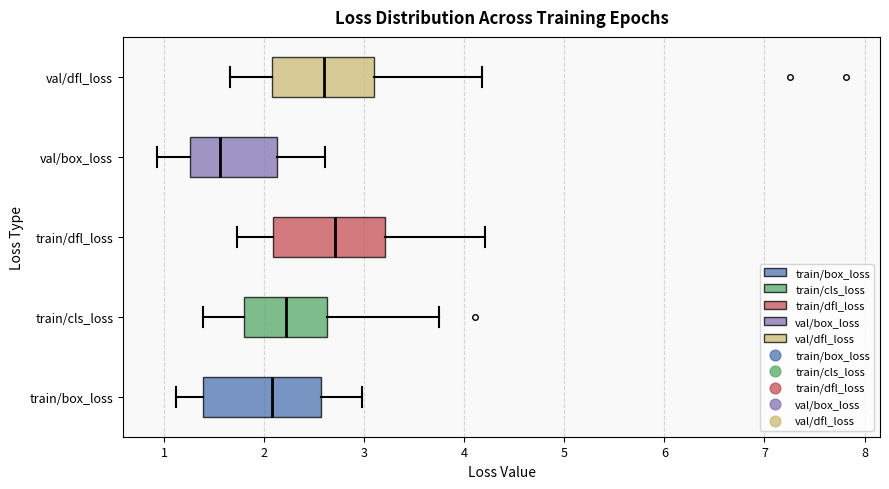

Reading bottom to top, read every box against the x-axis: the position of its median line, the range the box covers, and the ends of its whiskers. The values are not printed on the chart, so give them approximately, as read against the axis.

train/box_loss: median 2.1, box 1.4 to 2.6, whiskers 1.1 to 3.0
train/cls_loss: median 2.2, box 1.8 to 2.6, whiskers 1.4 to 3.7
train/dfl_loss: median 2.7, box 2.1 to 3.2, whiskers 1.7 to 4.2
val/box_loss: median 1.6, box 1.3 to 2.1, whiskers 0.9 to 2.6
val/dfl_loss: median 2.6, box 2.1 to 3.1, whiskers 1.7 to 4.2